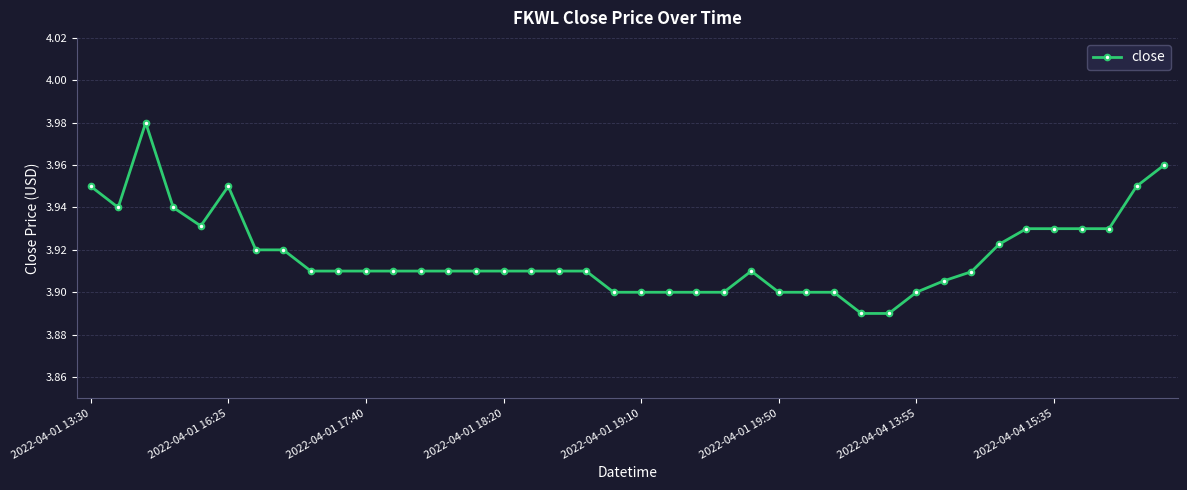

How many values are between 3 and 4?

40